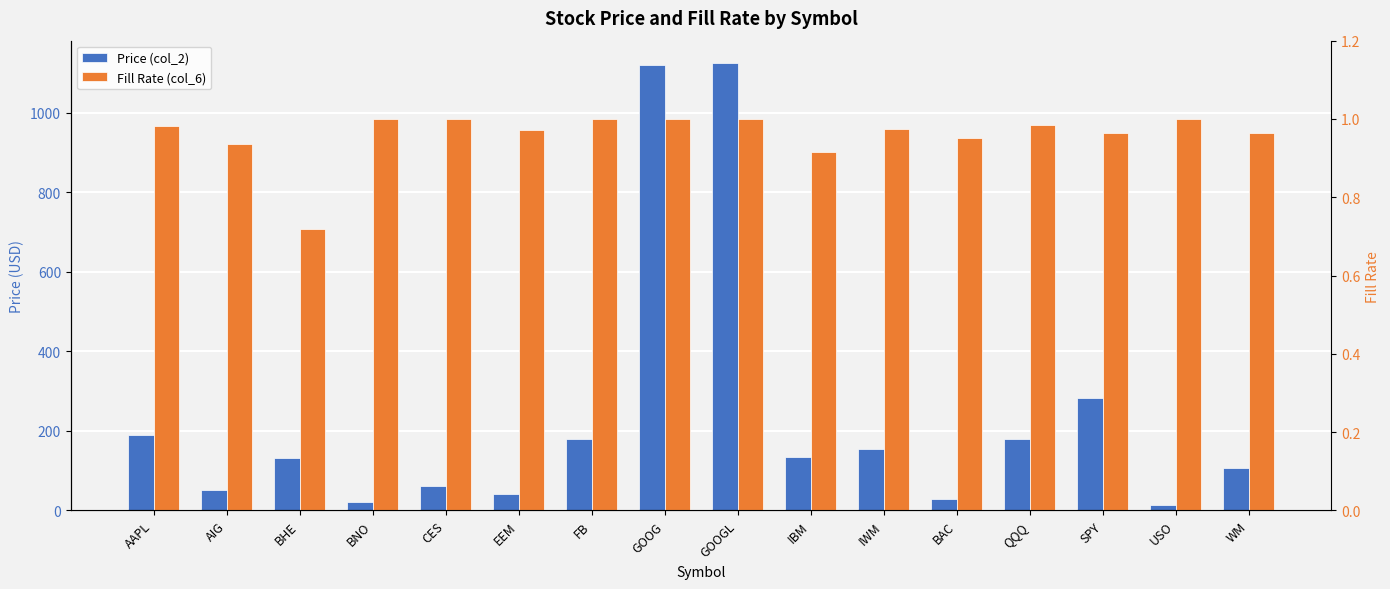

At which category does the chart reach its minimum across all series?

BHE